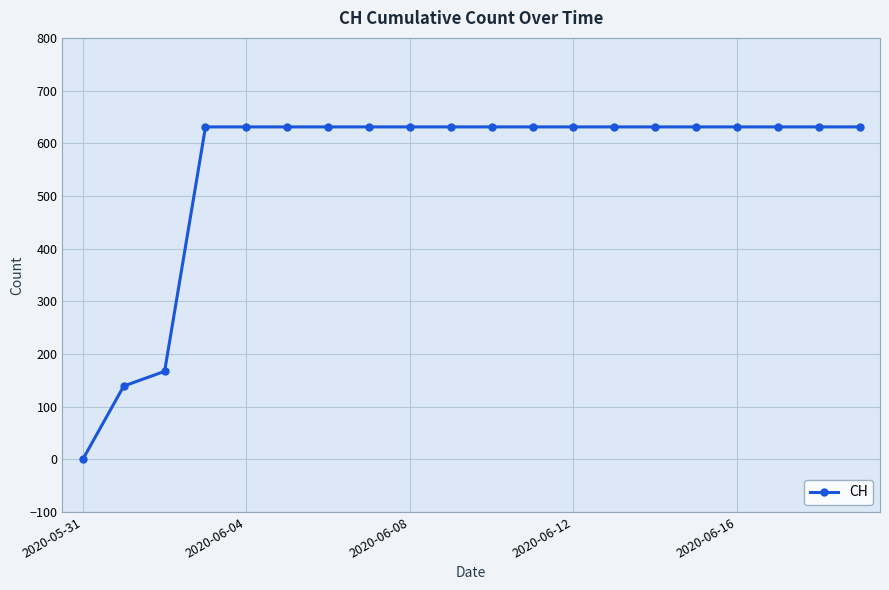

What is the greatest value displayed?

631